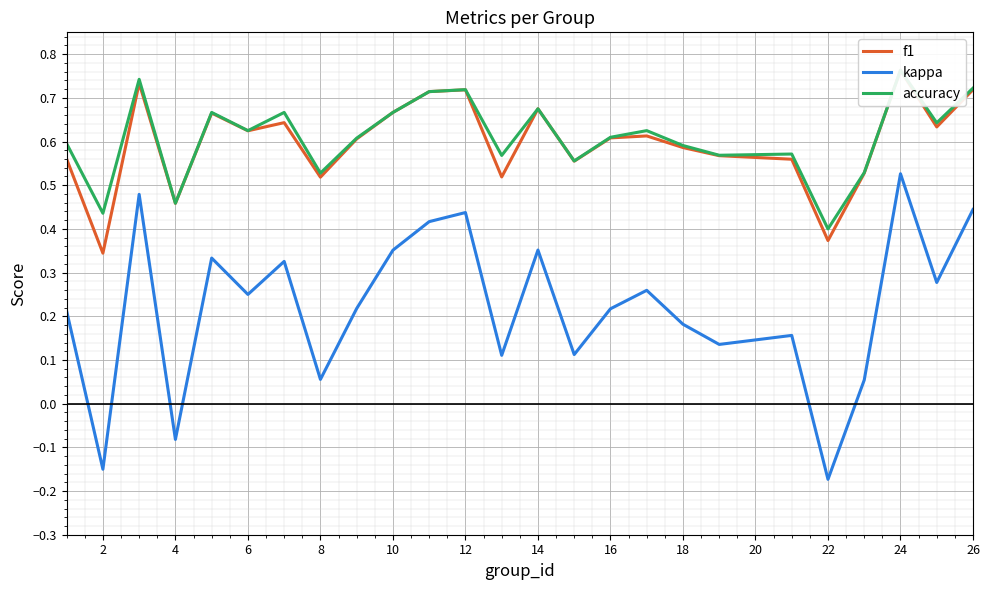

The kappa series shows 0.4 at 16. True or false?

False